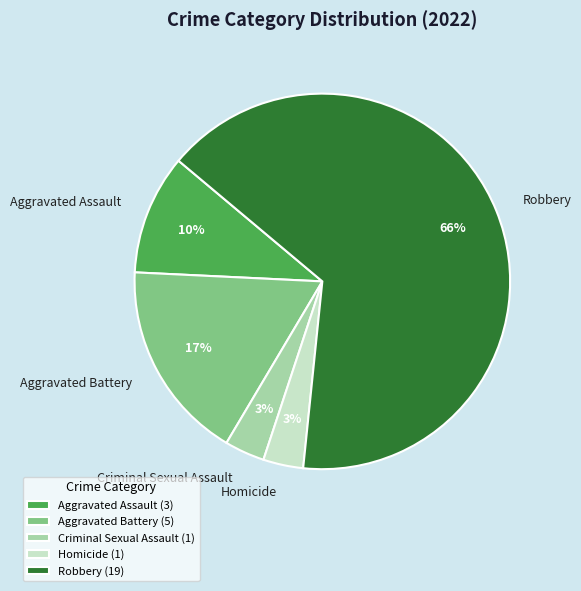

Combined, do Homicide and Criminal Sexual Assault account for over 50%?

No